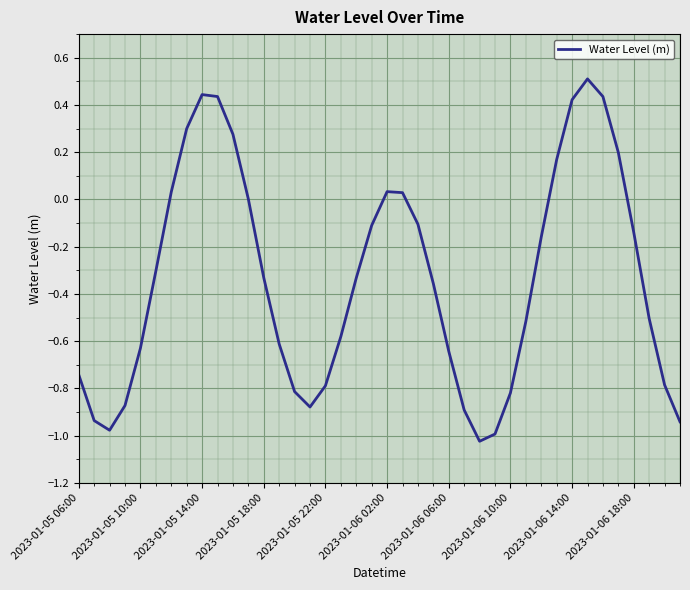

What is the difference between the maximum and minimum values?

1.5